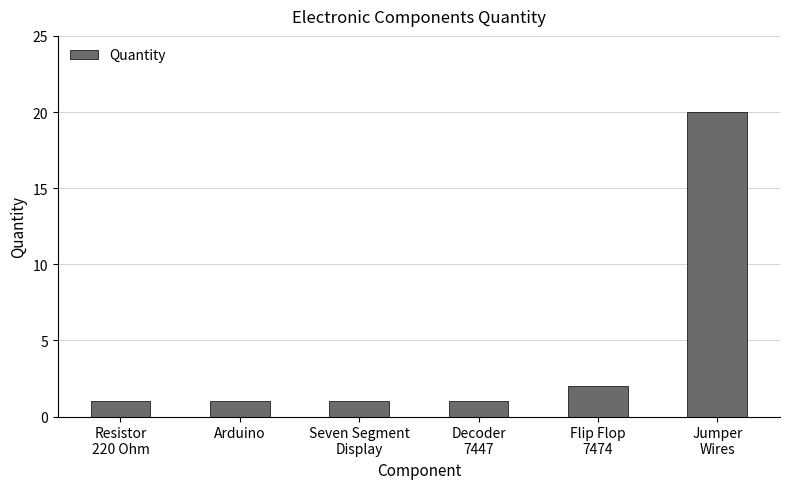

What is the sum of the values at Seven Segment
Display and Resistor
220 Ohm?

2